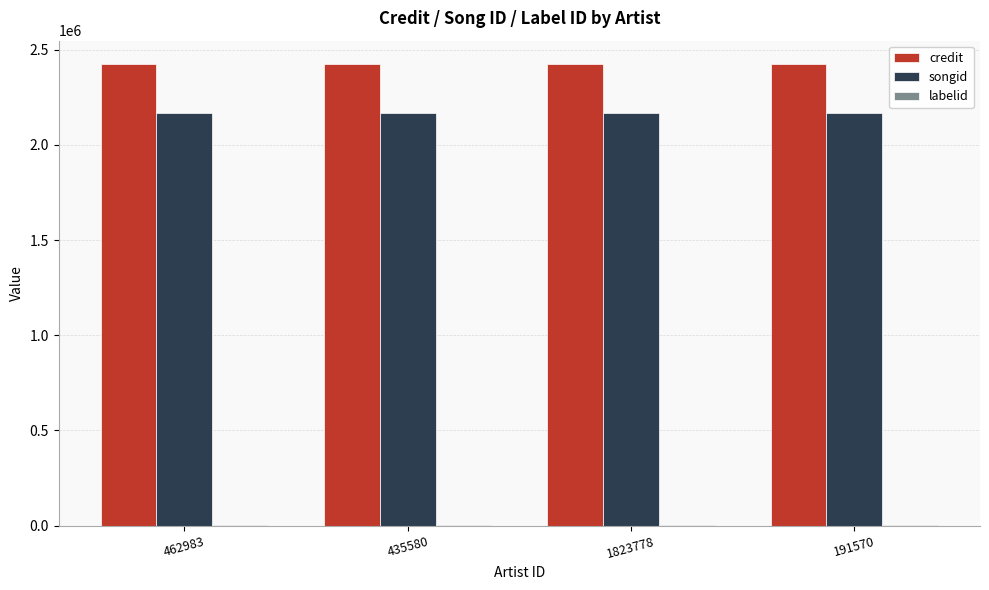

Is the value of songid at 191570 greater than the value of credit at 462983?

No